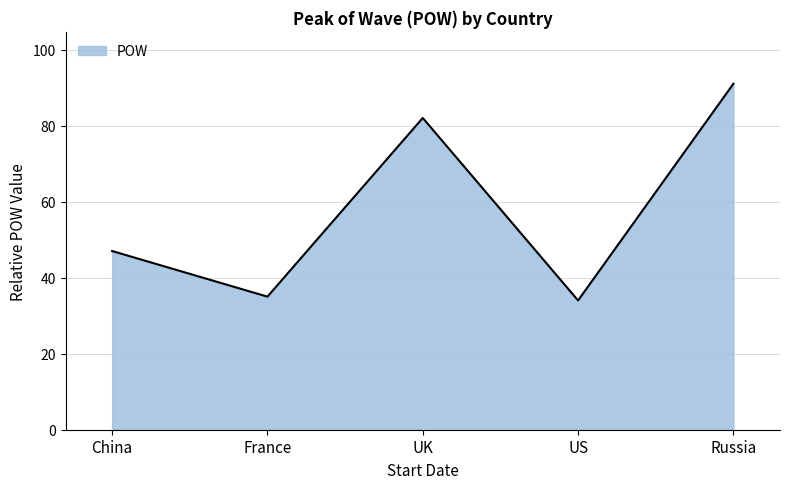

Reading left to right, list all the values displayed in this chart.

China=47	France=35	UK=82	US=34	Russia=91